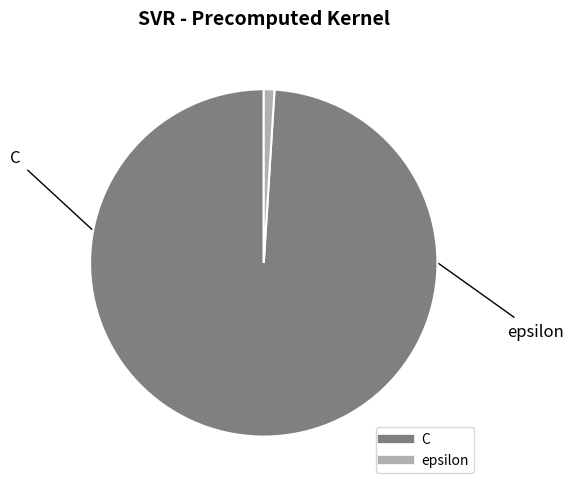

Approximately how many times larger is the value at C compared to epsilon?

100.0